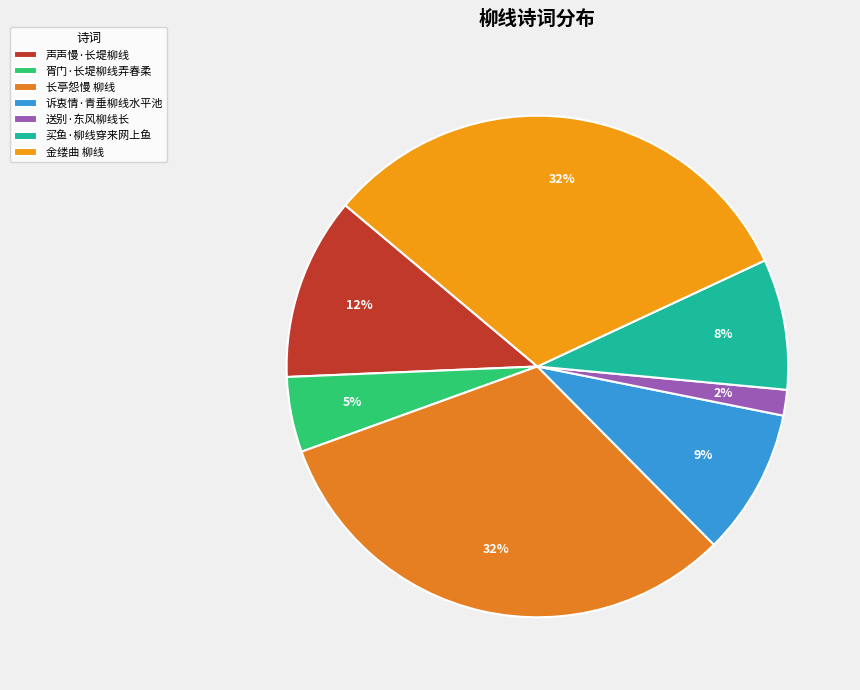

How many slices are in this pie chart?

7